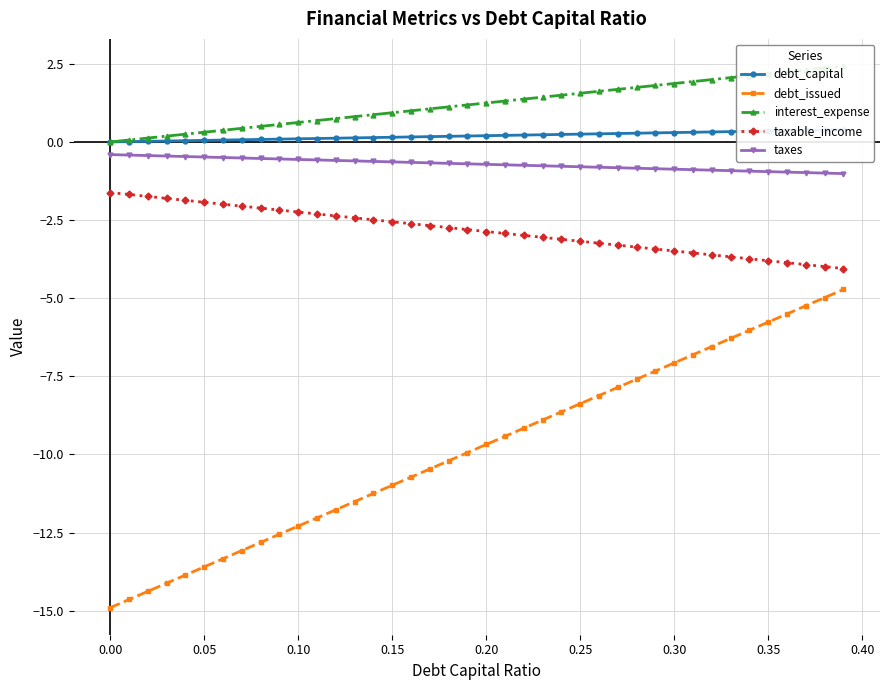

Reading left to right, transcribe all the data shown in this chart.

debt_capital: 0.0	0.0	0.0	0.0	0.0	0.1	0.1	0.1	0.1	0.1	0.1	0.1	0.1	0.1	0.1	0.1	0.2	0.2	0.2	0.2	0.2	0.2	0.2	0.2	0.2	0.2	0.3	0.3	0.3	0.3	0.3	0.3	0.3	0.3	0.3	0.3	0.4	0.4	0.4	0.4
debt_issued: -14.9	-14.6	-14.4	-14.1	-13.9	-13.6	-13.3	-13.1	-12.8	-12.6	-12.3	-12.0	-11.8	-11.5	-11.2	-11.0	-10.7	-10.5	-10.2	-9.9	-9.7	-9.4	-9.2	-8.9	-8.6	-8.4	-8.1	-7.9	-7.6	-7.3	-7.1	-6.8	-6.5	-6.3	-6.0	-5.8	-5.5	-5.2	-5.0	-4.7
interest_expense: 0.0	0.1	0.1	0.2	0.2	0.3	0.4	0.4	0.5	0.6	0.6	0.7	0.7	0.8	0.9	0.9	1.0	1.1	1.1	1.2	1.2	1.3	1.4	1.4	1.5	1.6	1.6	1.7	1.7	1.8	1.9	1.9	2.0	2.1	2.1	2.2	2.2	2.3	2.4	2.4
taxable_income: -1.6	-1.7	-1.7	-1.8	-1.9	-1.9	-2.0	-2.1	-2.1	-2.2	-2.2	-2.3	-2.4	-2.4	-2.5	-2.6	-2.6	-2.7	-2.7	-2.8	-2.9	-2.9	-3.0	-3.1	-3.1	-3.2	-3.2	-3.3	-3.4	-3.4	-3.5	-3.6	-3.6	-3.7	-3.7	-3.8	-3.9	-3.9	-4.0	-4.0
taxes: -0.4	-0.4	-0.4	-0.5	-0.5	-0.5	-0.5	-0.5	-0.5	-0.5	-0.6	-0.6	-0.6	-0.6	-0.6	-0.6	-0.7	-0.7	-0.7	-0.7	-0.7	-0.7	-0.7	-0.8	-0.8	-0.8	-0.8	-0.8	-0.8	-0.9	-0.9	-0.9	-0.9	-0.9	-0.9	-1.0	-1.0	-1.0	-1.0	-1.0